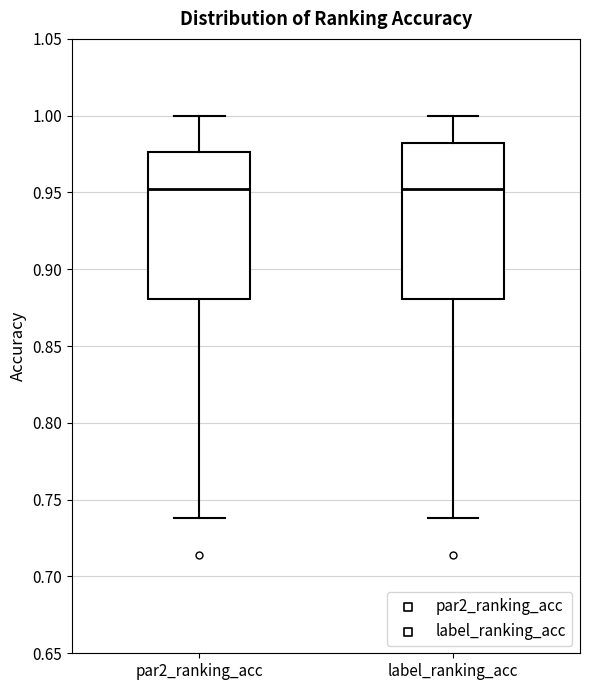

Reading left to right, read every box against the y-axis: the position of its median line, the range the box covers, and the ends of its whiskers. The values are not printed on the chart, so give them approximately, as read against the axis.

par2_ranking_acc: median 0.950, box 0.880 to 0.975, whiskers 0.740 to 1.000
label_ranking_acc: median 0.950, box 0.880 to 0.980, whiskers 0.740 to 1.000